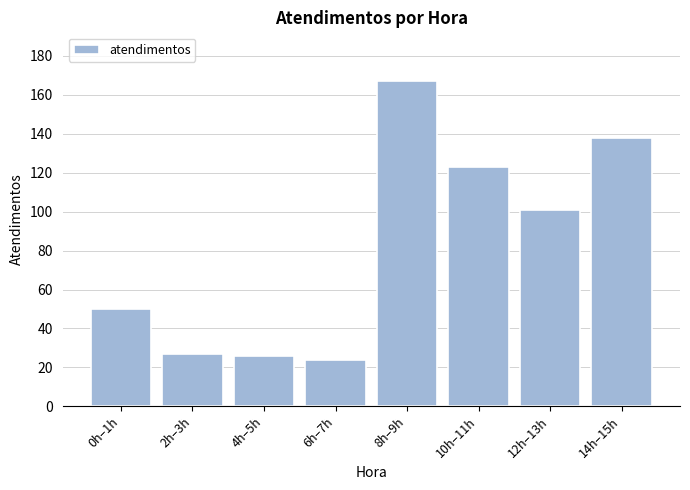

Reading left to right, what are all the values shown in this chart?

0h–1h=50	2h–3h=27	4h–5h=26	6h–7h=24	8h–9h=167	10h–11h=123	12h–13h=101	14h–15h=138